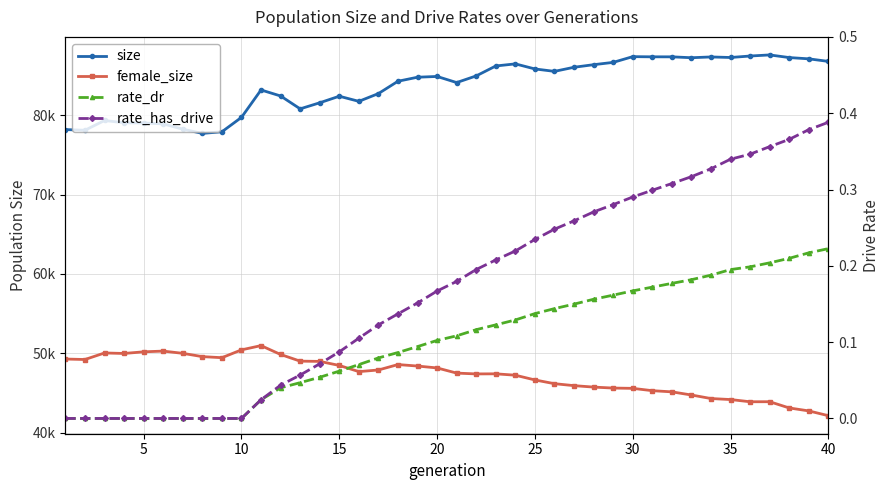

True or false: rate_dr and size intersect in this chart.

False